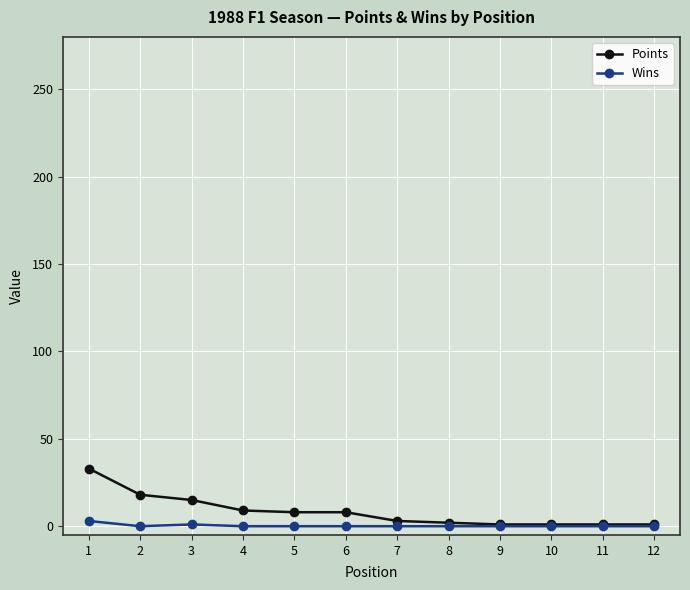

List the series in order of their peak value, lowest first.

Wins, Points